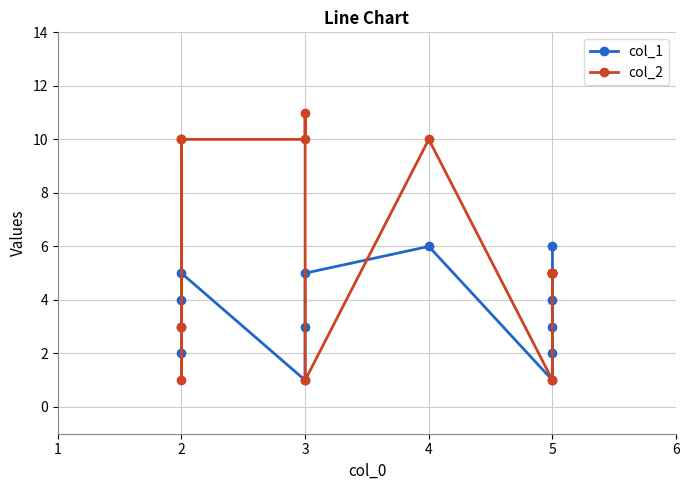

What are all the series names shown in the legend?

col_1, col_2